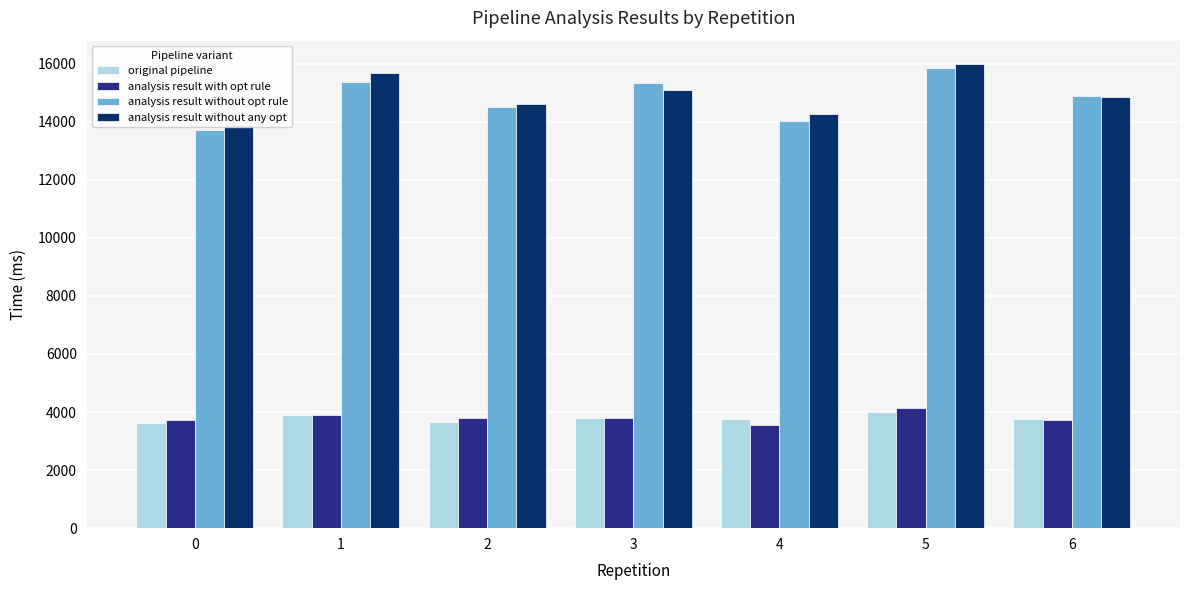

What is the value of the analysis result with opt rule bar at the 4th from the left?

3804.7